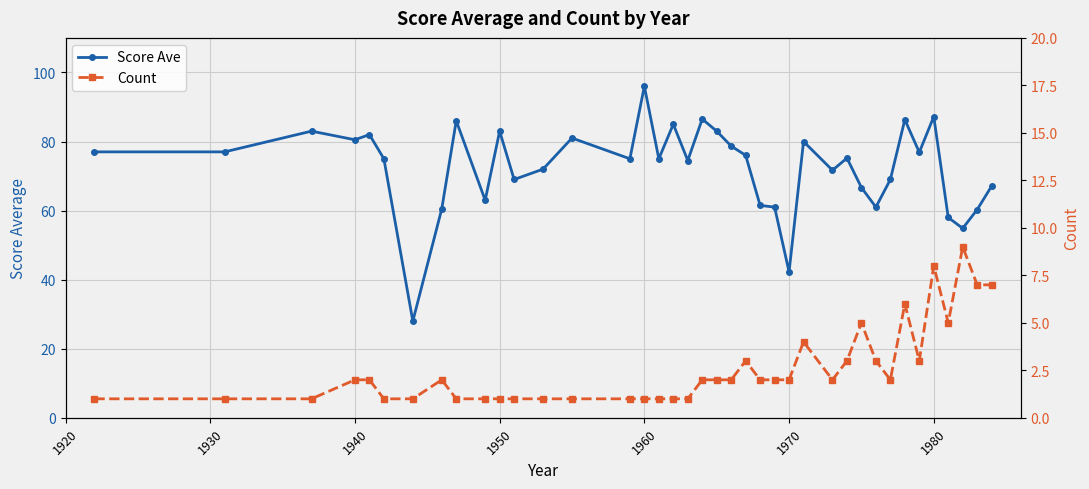

Reading left to right, what are all the values shown in this chart?

Score Ave: 77.0	77.0	83.0	80.5	82.0	75.0	28.0	60.5	86.0	63.0	83.0	69.0	72.0	81.0	75.0	96.0	75.0	85.0	74.5	86.5	83.0	78.7	76.0	61.5	61.0	42.2	80.0	71.7	75.2	66.7	61.0	69.0	86.3	76.9	87.2	58.0	54.9	60.3	67.1
Count: 1.0	1.0	1.0	2.0	2.0	1.0	1.0	2.0	1.0	1.0	1.0	1.0	1.0	1.0	1.0	1.0	1.0	1.0	1.0	2.0	2.0	2.0	3.0	2.0	2.0	2.0	4.0	2.0	3.0	5.0	3.0	2.0	6.0	3.0	8.0	5.0	9.0	7.0	7.0